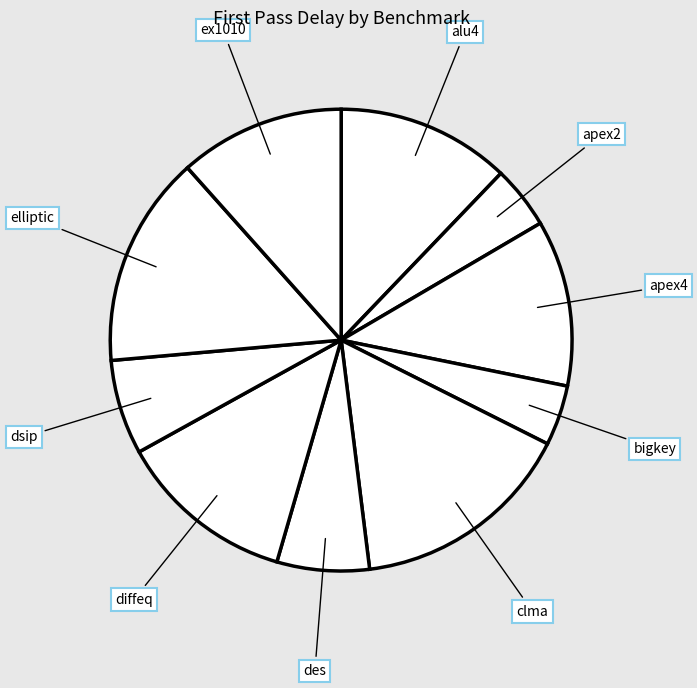

Which category has the biggest portion of the pie?

clma